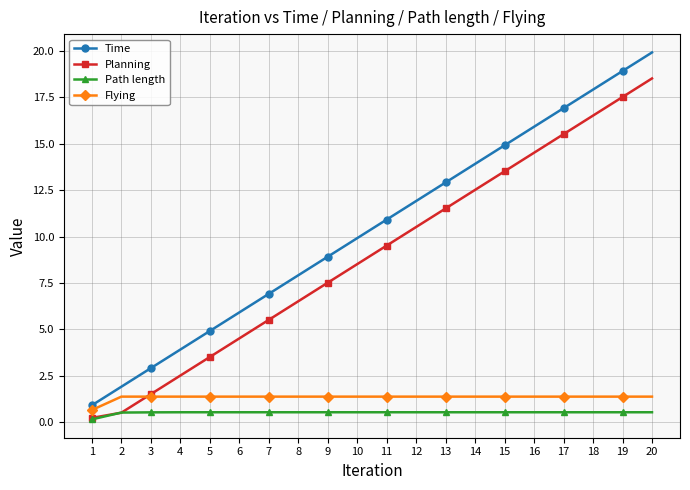

How many lines are shown in the chart?

4